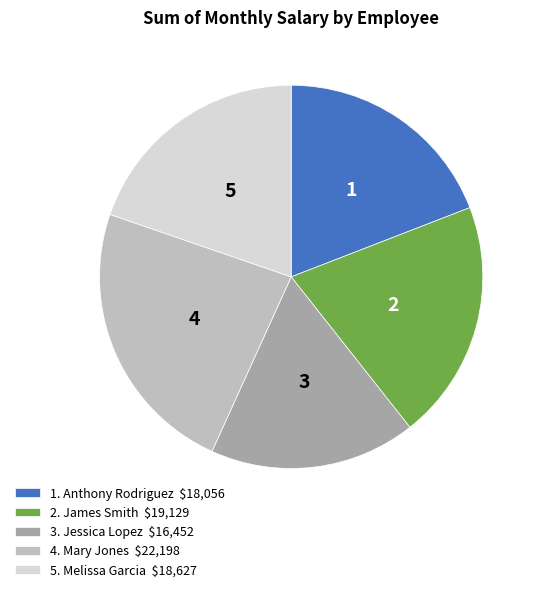

Which slice is the largest?

4. Mary Jones $22,198